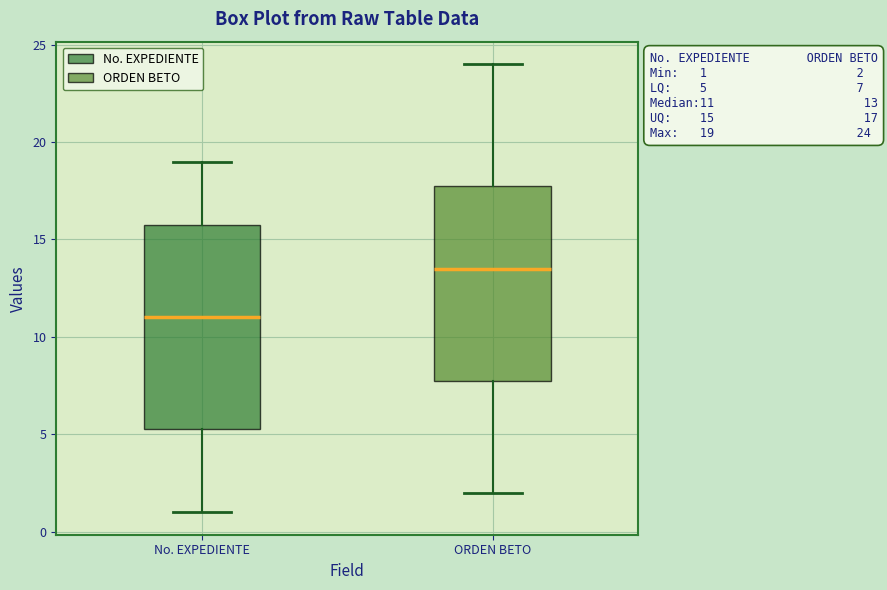

Comparing the boxes themselves (not the whiskers), which one is the tallest?

No. EXPEDIENTE